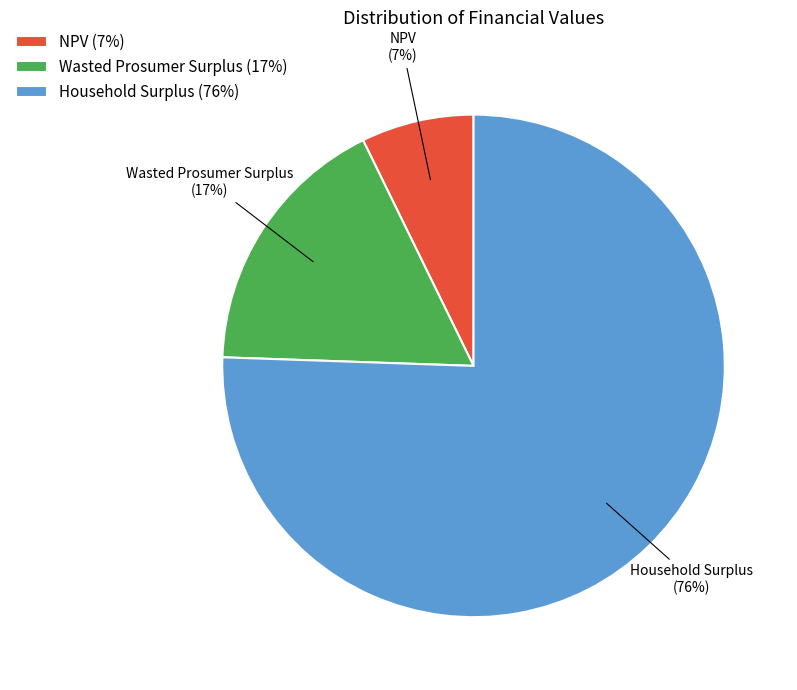

Does NPV account for over 50% of the chart?

No